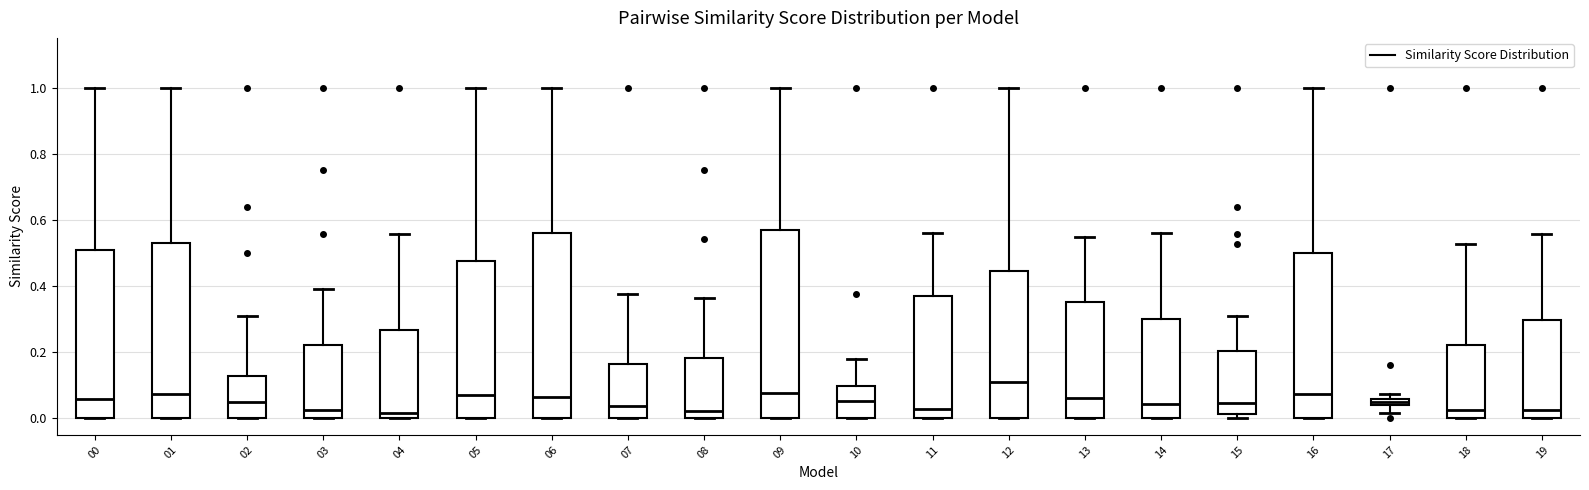

Where is the upper edge of the box at x = 12 on the y-axis? The values are not printed on the chart, so give them approximately, as read against the axis.

0.44